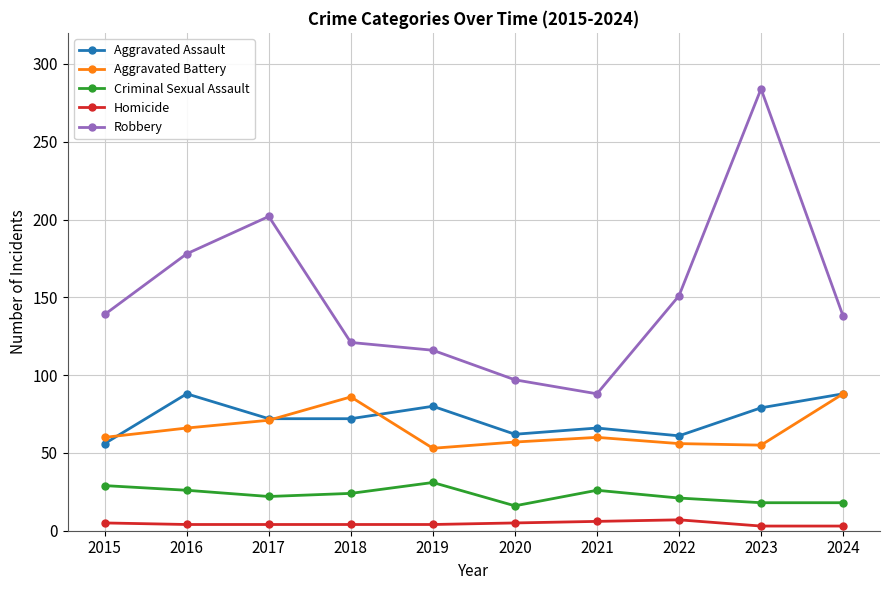

True or false: Homicide and Robbery cross at least once.

False